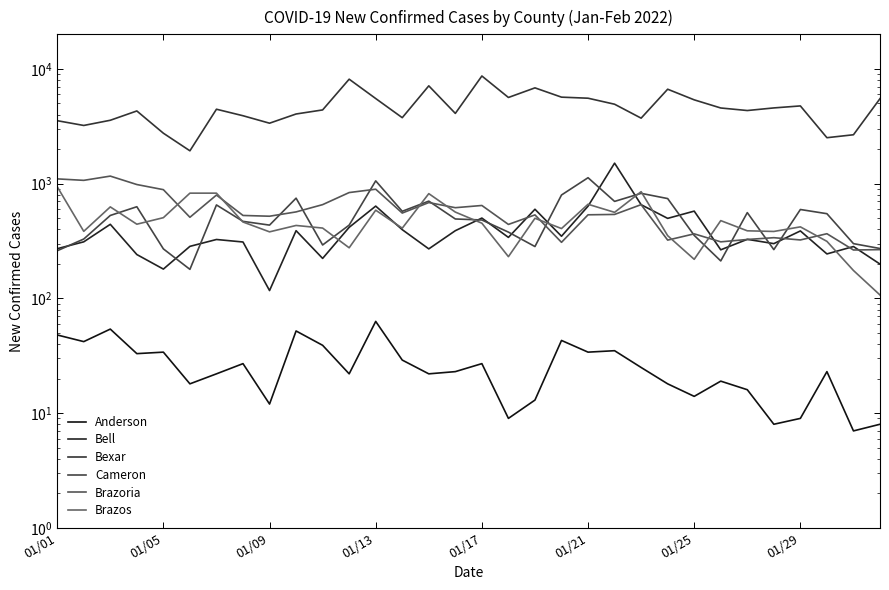

Which series changed the most between 01/29 and 16?

Bexar